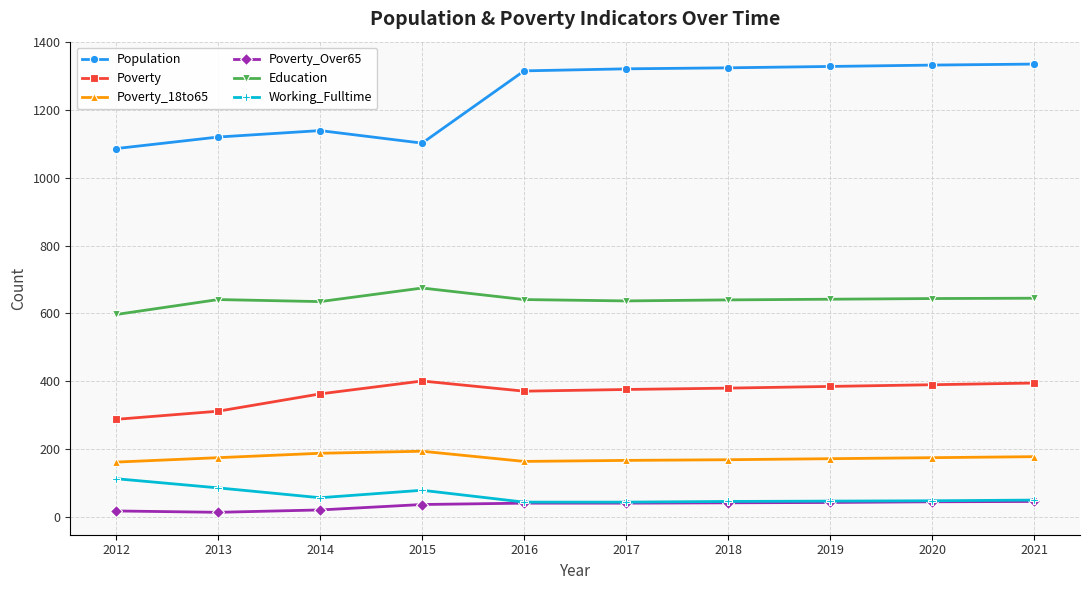

What is the smallest value displayed?

14